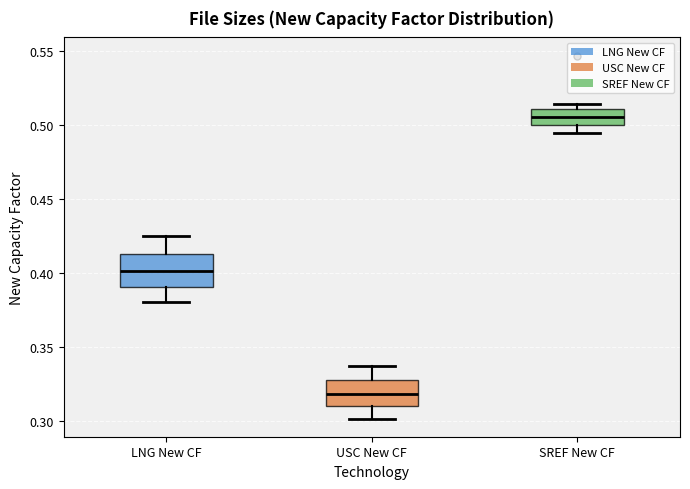

Which box's median line is the lowest?

USC New CF